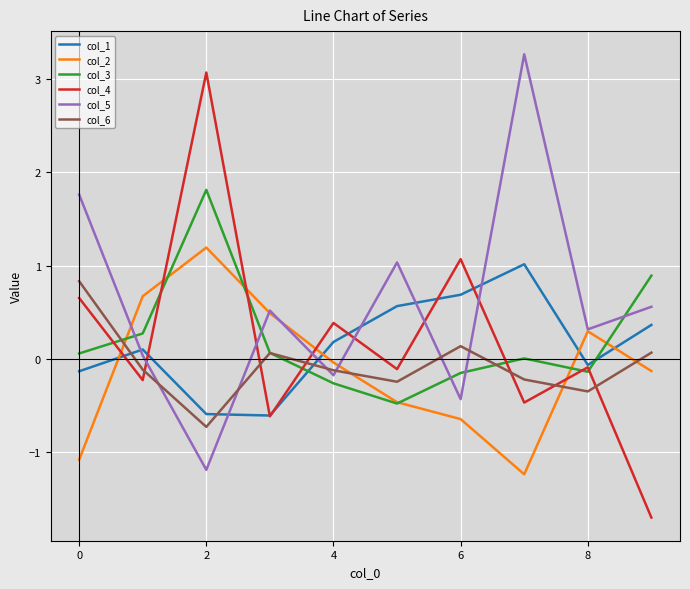

What is the maximum value for col_2?

1.2